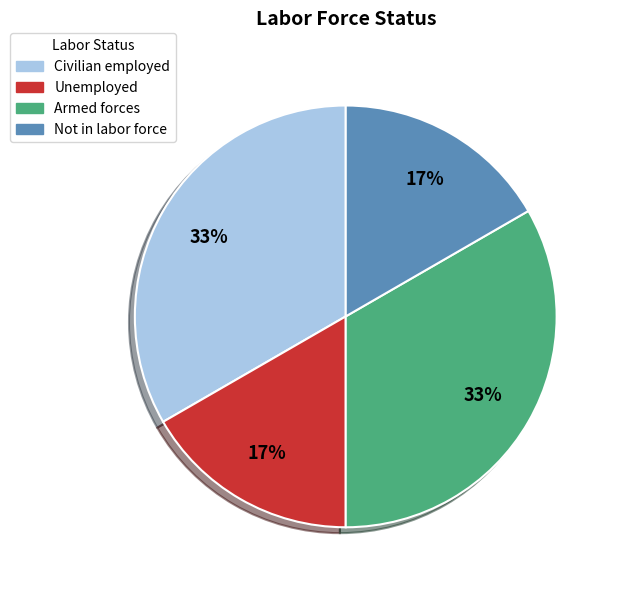

How many slices are in this pie chart?

4